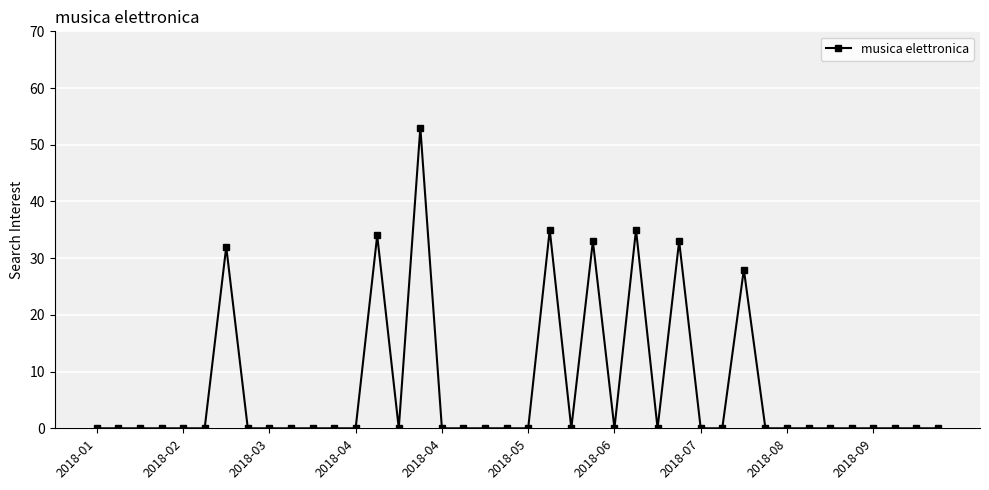

What is the difference between the maximum and minimum values?

53